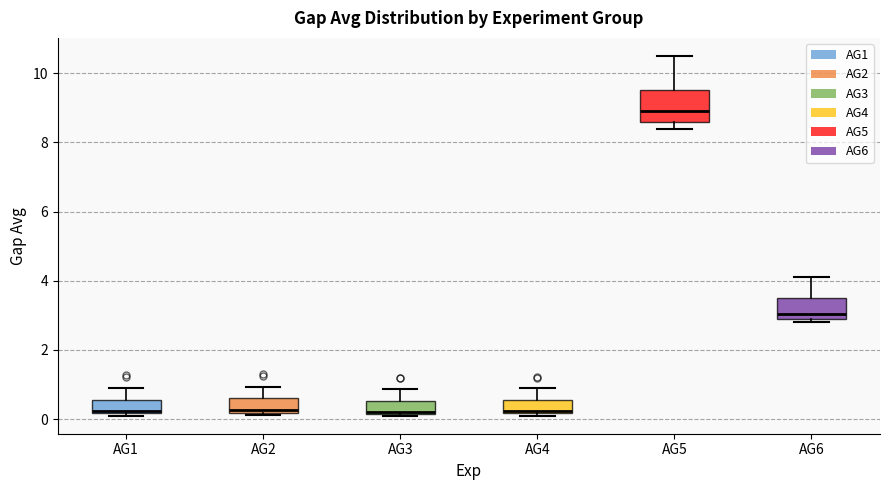

Which box is the tallest, from its lower edge to its upper edge?

AG5